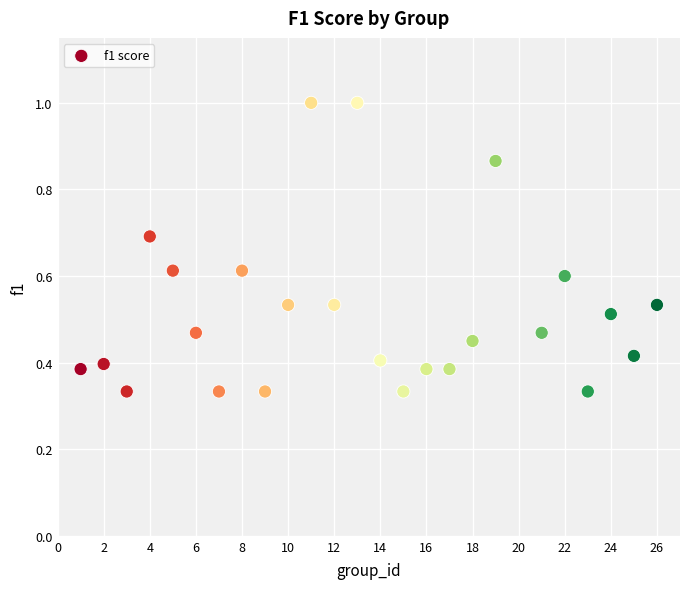

What is the range of X values (max minus min)?

25.0